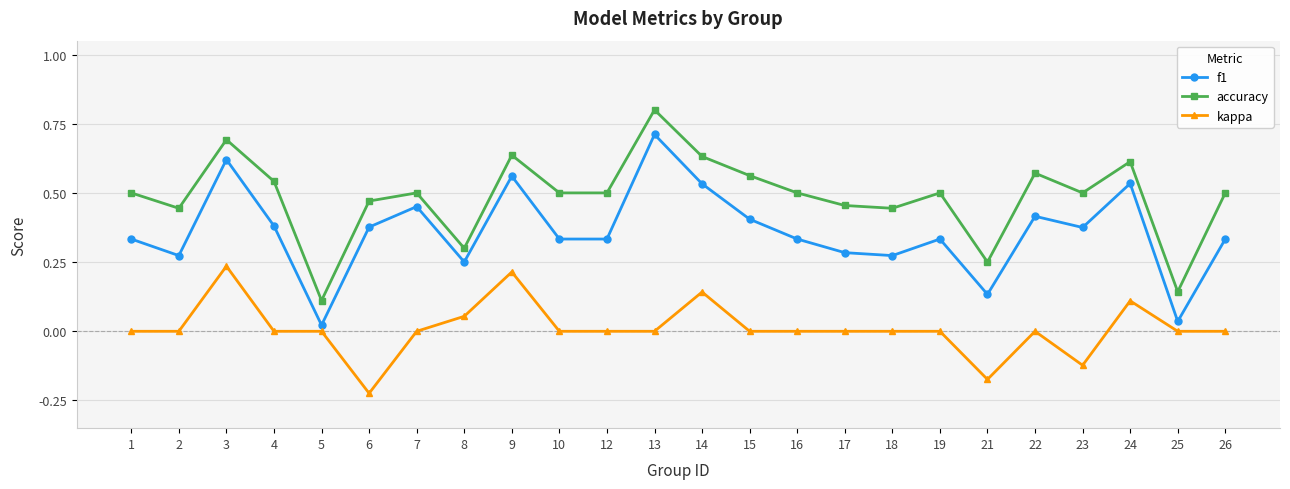

Where is the first local minimum for accuracy?

2